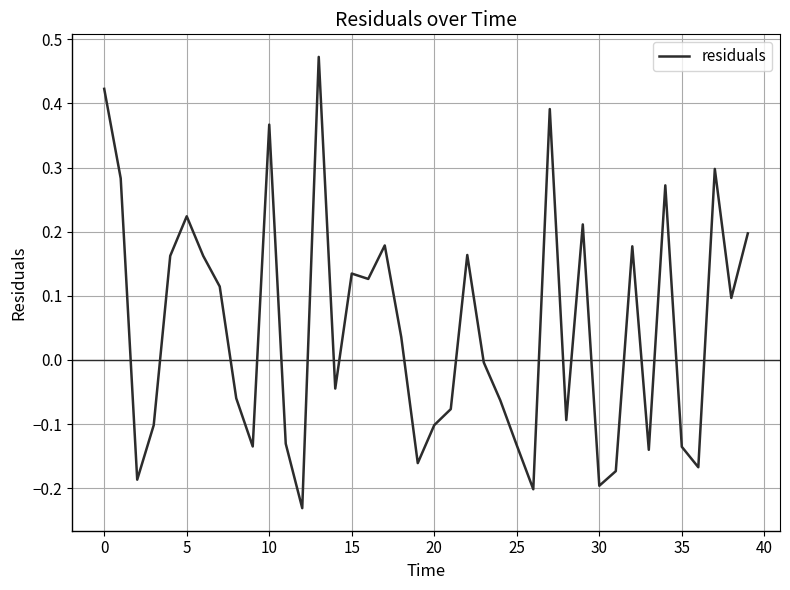

What is the difference between the maximum and minimum values?

0.7